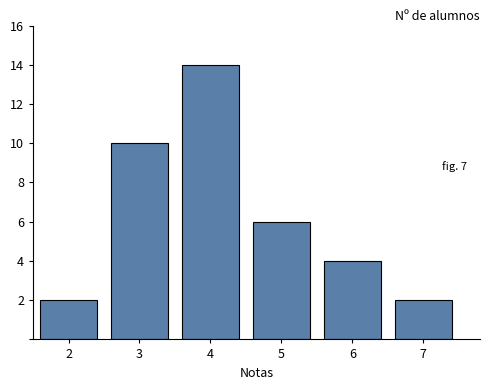

Reading left to right, what are all the values shown in this chart?

2	10	14	6	4	2